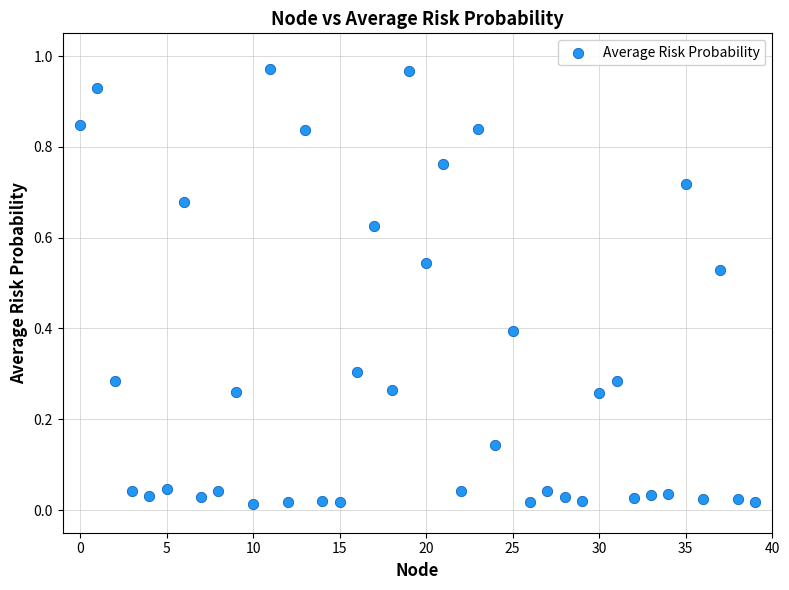

How many data points are displayed?

40